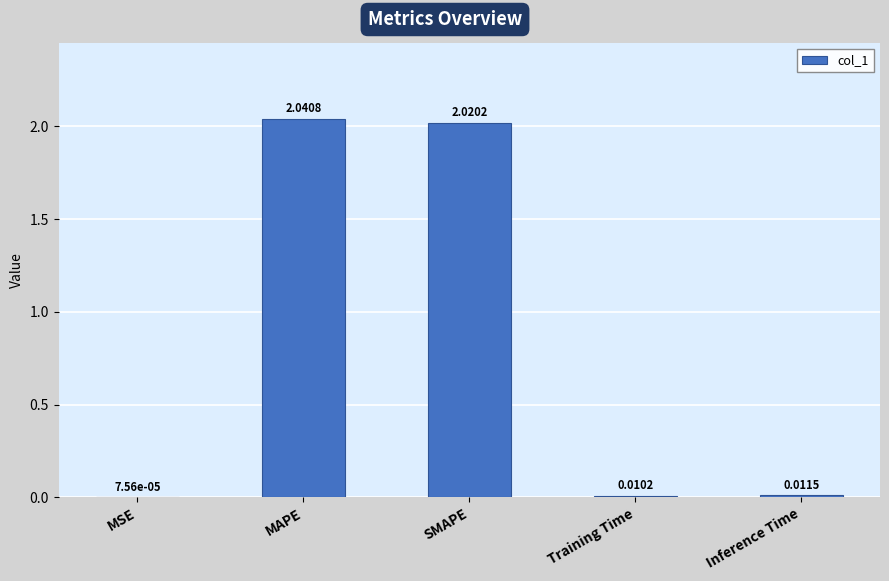

Which label corresponds to the largest value in the chart?

MAPE